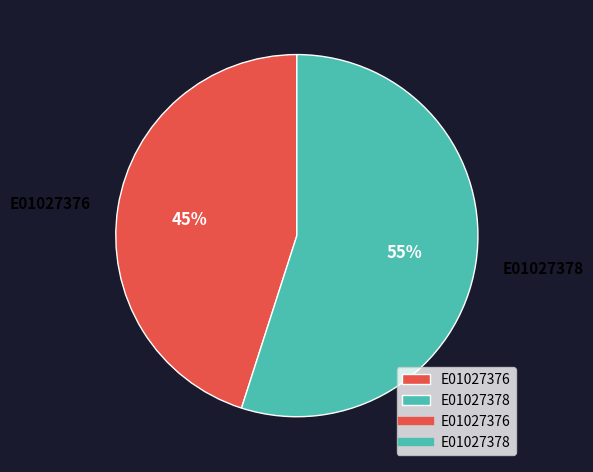

To the nearest percent, what is the difference between the largest and smallest slice percentages?

10%